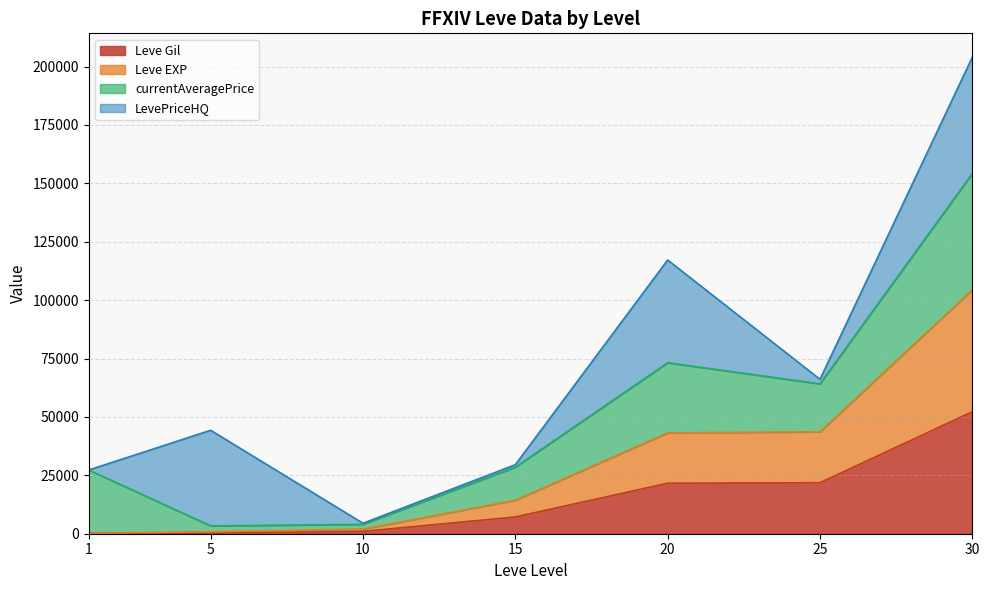

Where does the Leve EXP series first go above 14340?

20